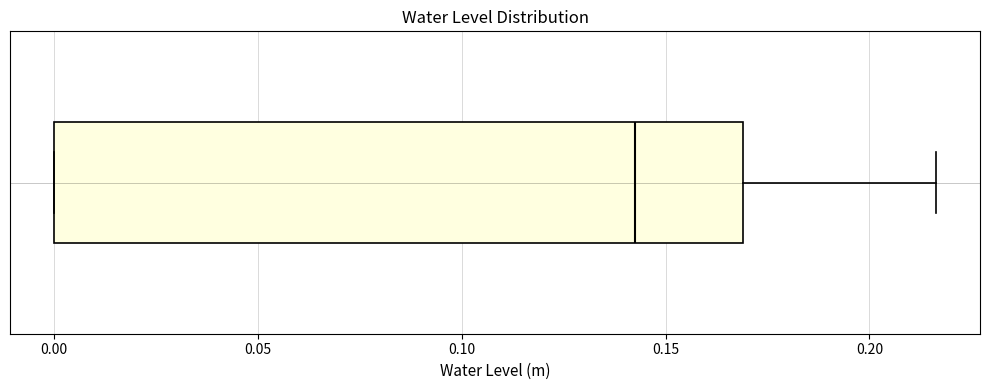

Read this box plot against the x-axis: the position of the median line, the range covered by the box, and the ends of both whiskers. The values are not printed on the chart, so give them approximately, as read against the axis.

median 0.140, box 0.000 to 0.170, whiskers 0.000 to 0.215